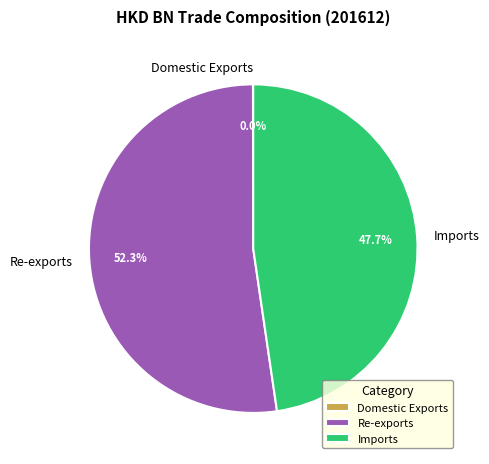

Is the sum of Imports and Re-exports greater than half?

Yes